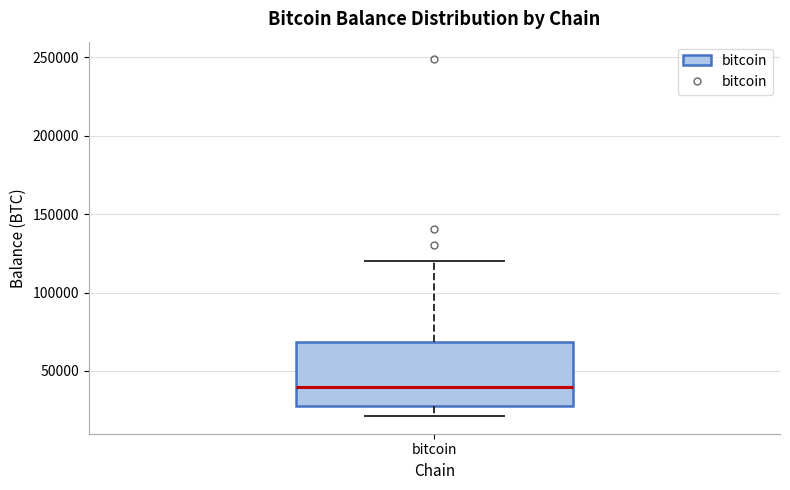

Read this box plot against the y-axis: the position of the median line, the range covered by the box, and the ends of both whiskers. The values are not printed on the chart, so give them approximately, as read against the axis.

median 40000, box 25000 to 70000, whiskers 20000 to 120000